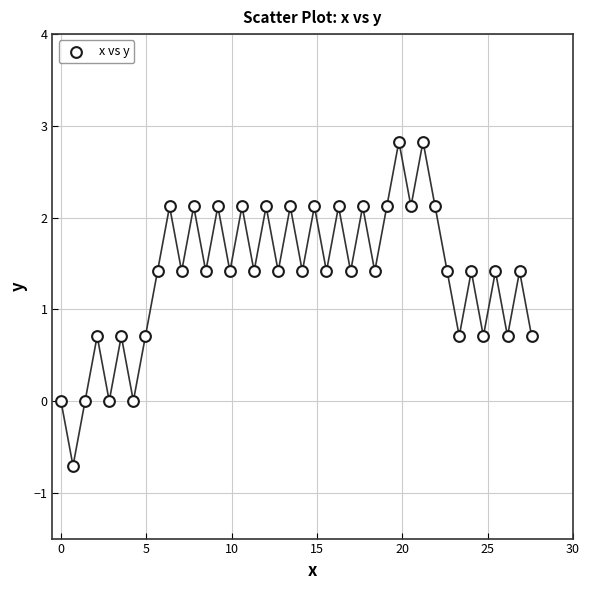

What is the range of X values (max minus min)?

27.6